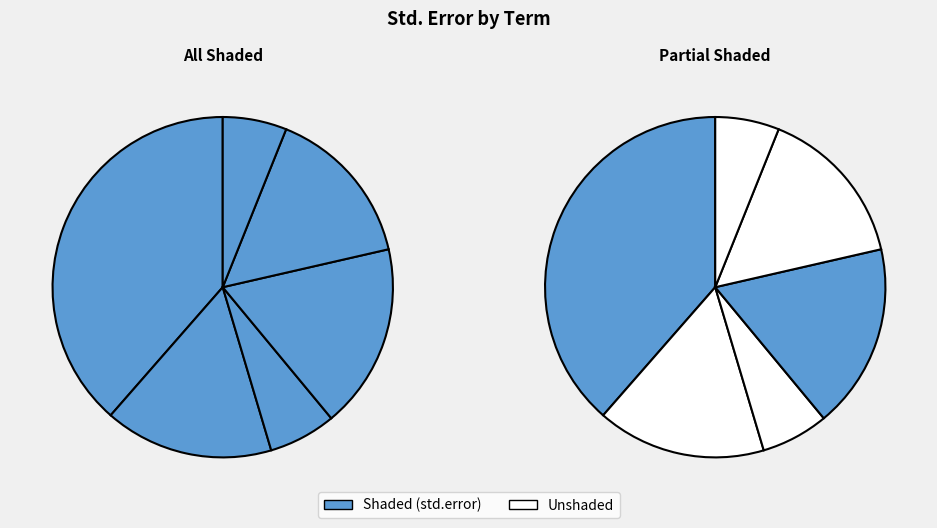

Is it true that (Intercept) is 39% of the pie?

True